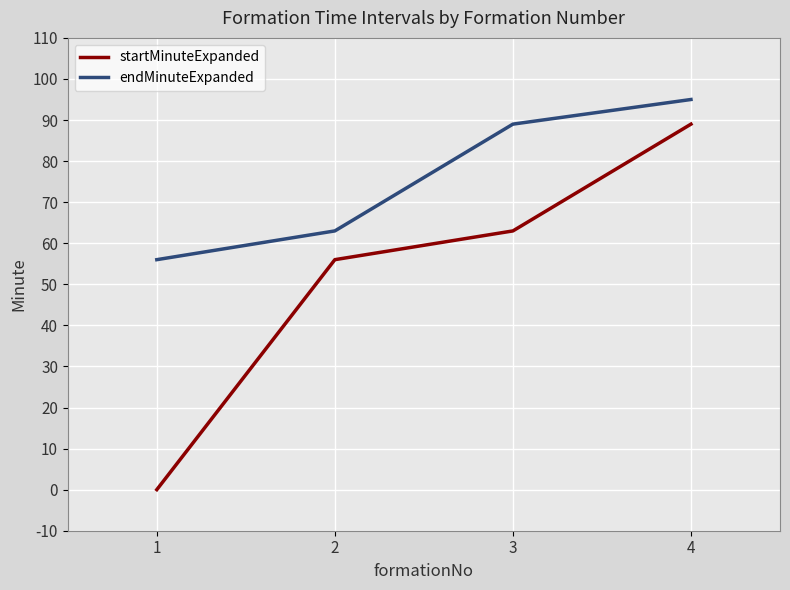

Reading right to left, what are all the values shown in this chart?

startMinuteExpanded: 89	63	56	0
endMinuteExpanded: 95	89	63	56